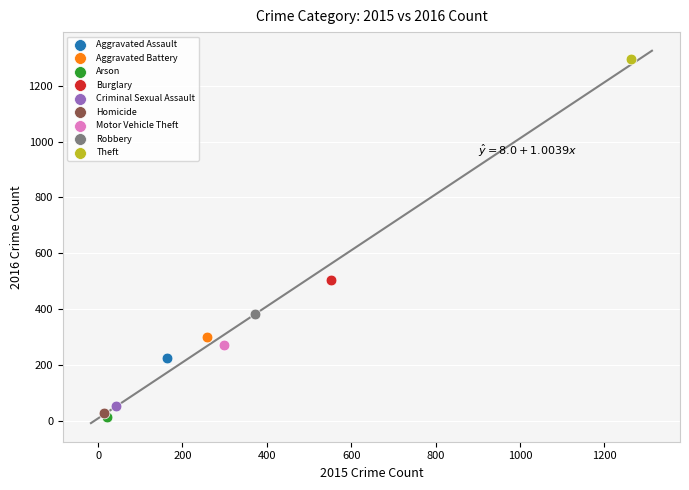

What are all the series names shown in the legend?

Aggravated Assault, Aggravated Battery, Arson, Burglary, Criminal Sexual Assault, Homicide, Motor Vehicle Theft, Robbery, Theft